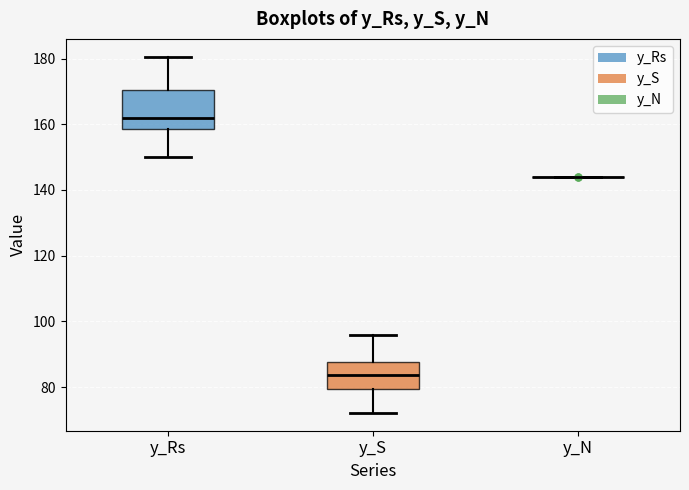

Reading left to right, transcribe this box plot: for each box, give where its median line is, the range the box spans, and where its two whiskers end, as read against the y-axis. The values are not printed on the chart, so give them approximately, as read against the axis.

y_Rs: median 162, box 158 to 170, whiskers 150 to 180
y_S: median 84, box 80 to 88, whiskers 72 to 96
y_N: box collapsed to a line at 144, whiskers 144 to 144